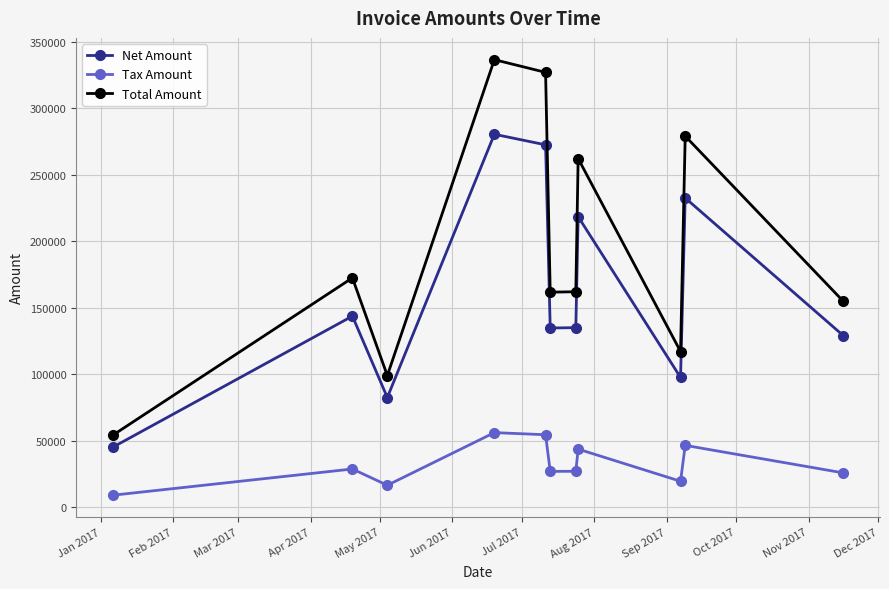

True or false: Total Amount has more than 2 interior local peaks.

True